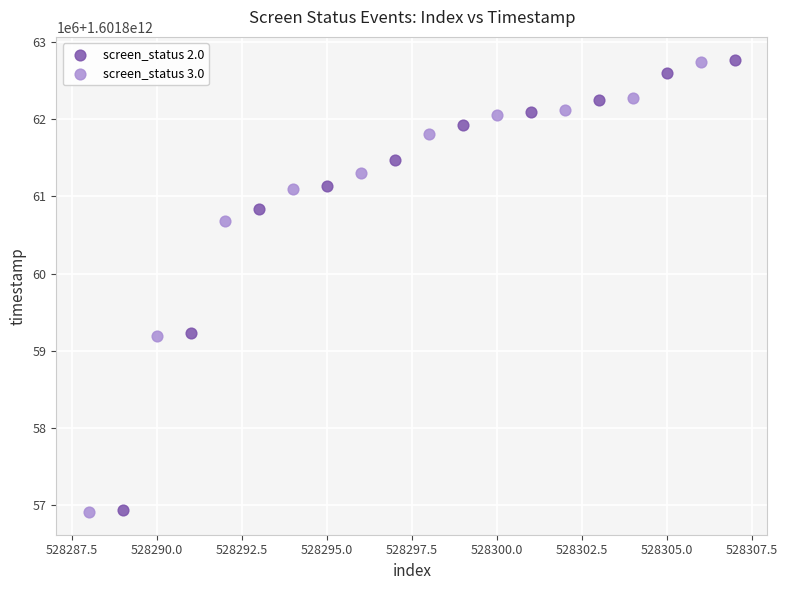

What are all the series names shown in the legend?

screen_status 2.0, screen_status 3.0